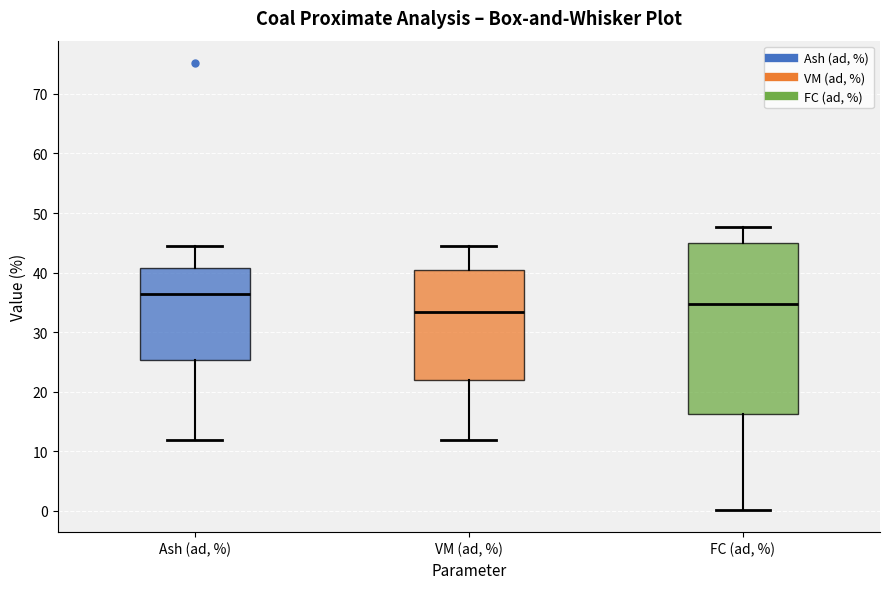

Reading left to right, read every box against the y-axis: the position of its median line, the range the box covers, and the ends of its whiskers. The values are not printed on the chart, so give them approximately, as read against the axis.

Ash (ad, %): median 36, box 25 to 41, whiskers 12 to 44
VM (ad, %): median 33, box 22 to 40, whiskers 12 to 44
FC (ad, %): median 35, box 16 to 45, whiskers 0 to 48